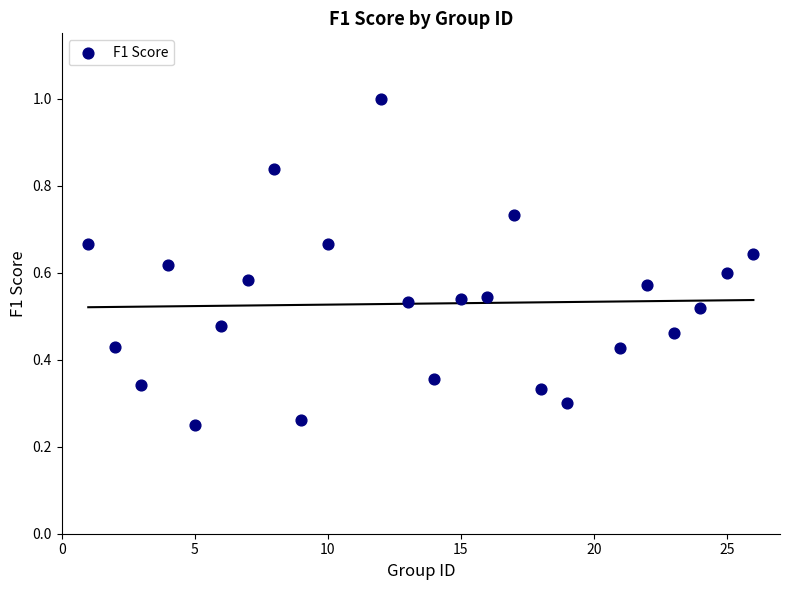

What is the range of X values (max minus min)?

25.0